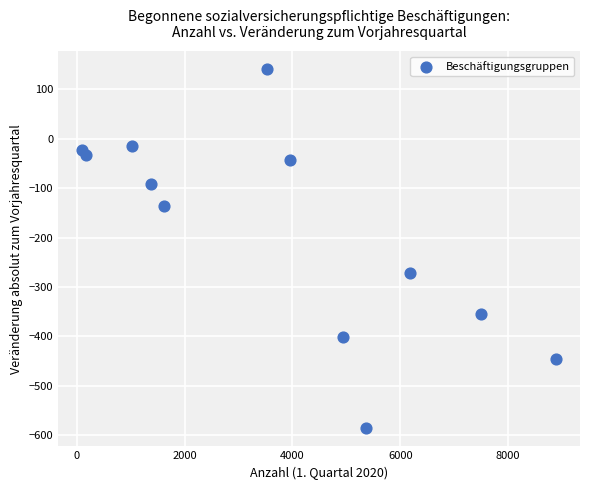

What Y value in the scatter plot is closest to -222?

-271